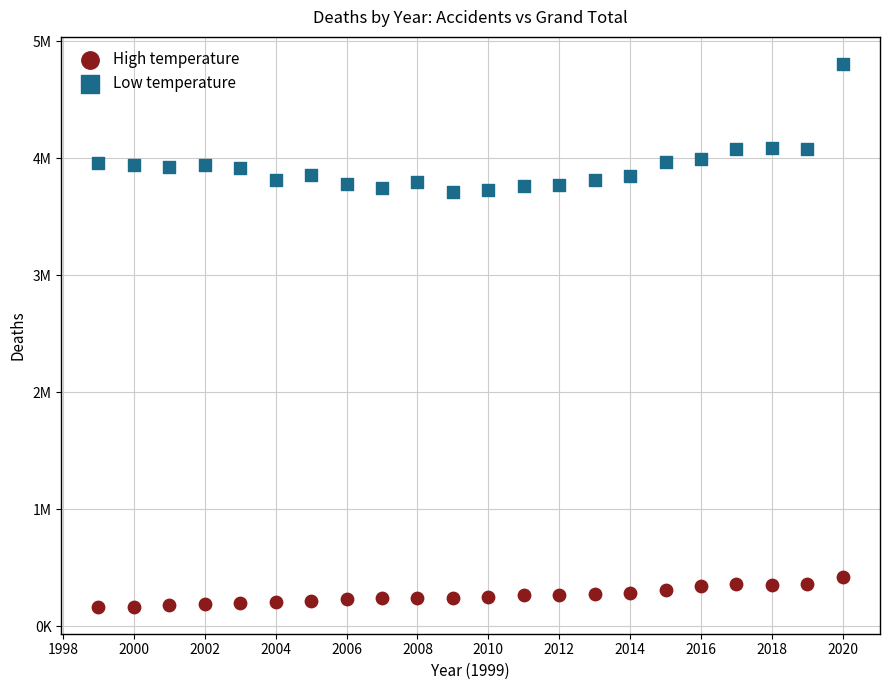

Which series contains the highest Y value?

Low temperature